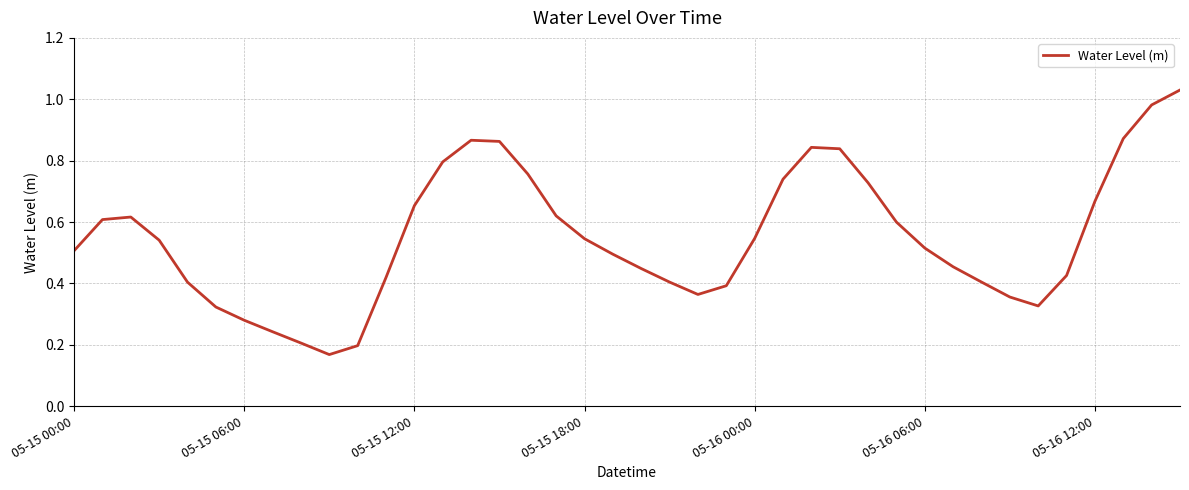

What is the label of the 22nd point from the left?

21